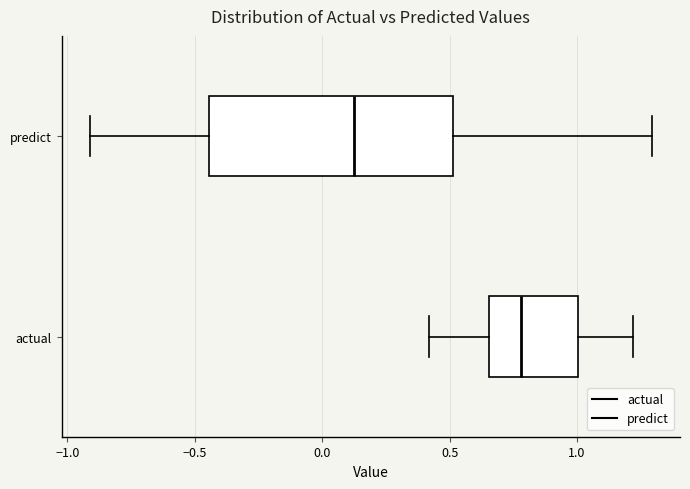

Which box is the widest, from its left edge to its right edge?

predict